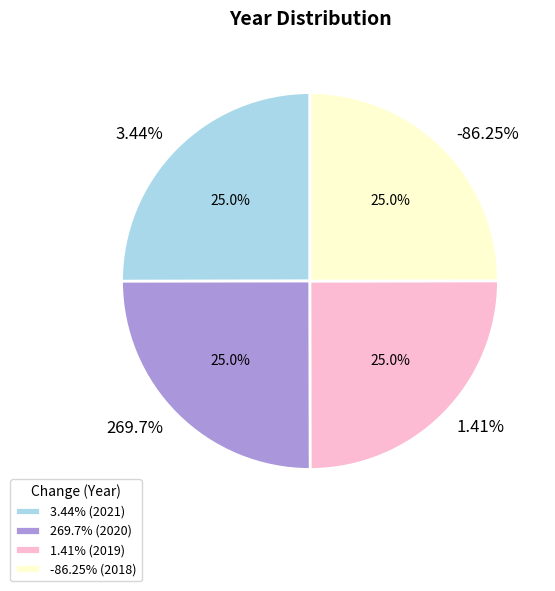

Is there any slice that represents more than half of the pie?

No